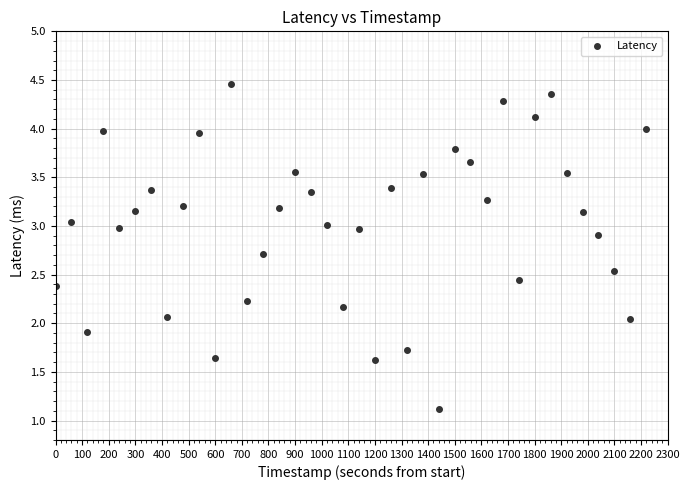

What is the range of X values (max minus min)?

2220.0